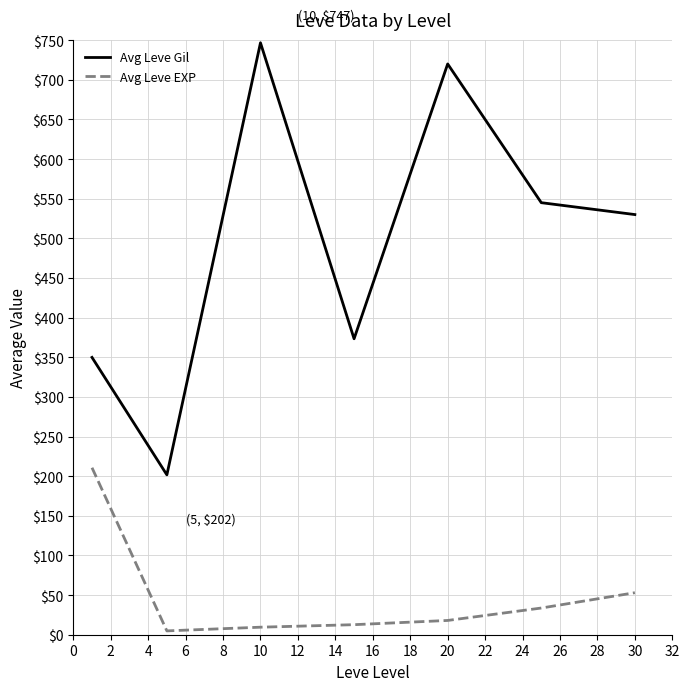

Is this an area chart (filled region under the line)?

No